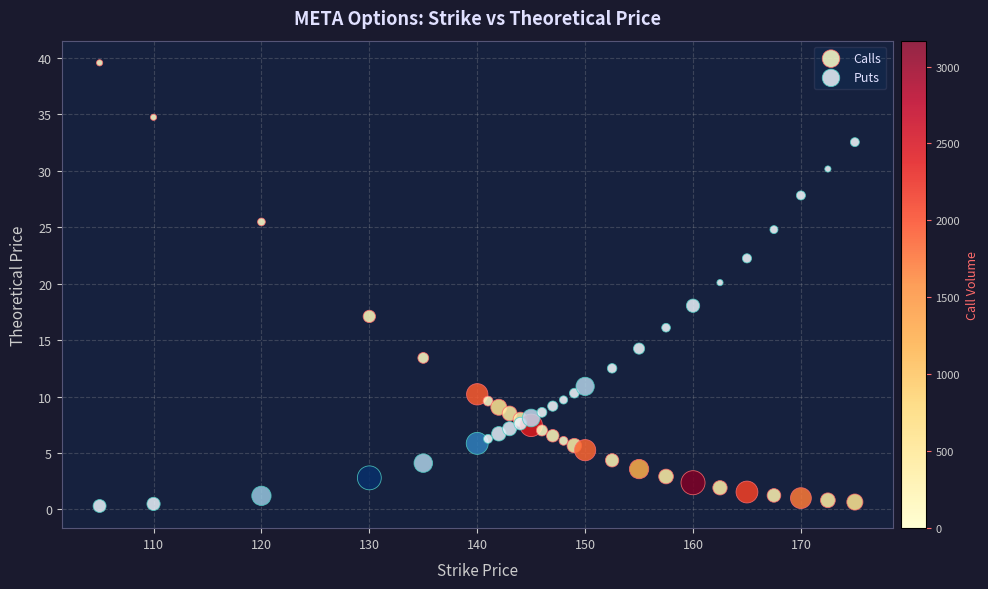

Which series contains the highest Y value?

Calls